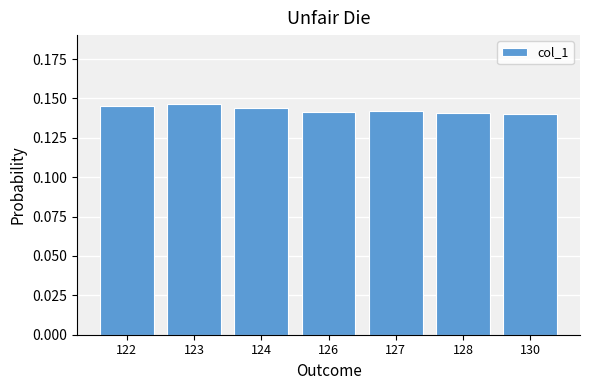

What is the sum of the values at 130 and 123?

0.3